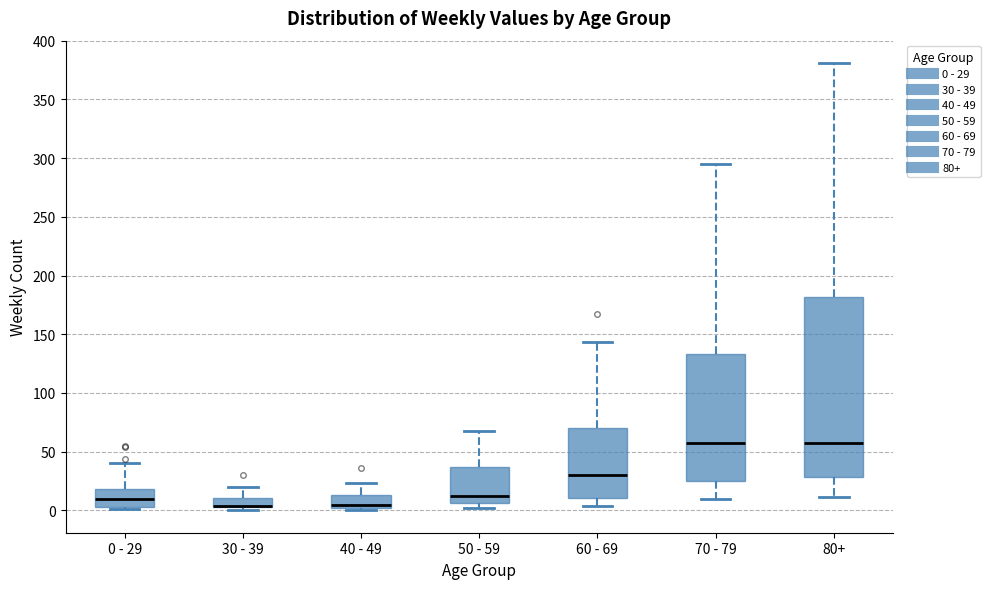

Which box is the tallest, from its lower edge to its upper edge?

80+